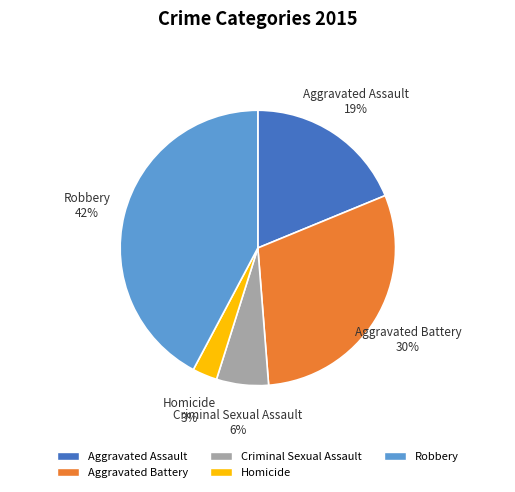

How many segments does this pie chart have?

5